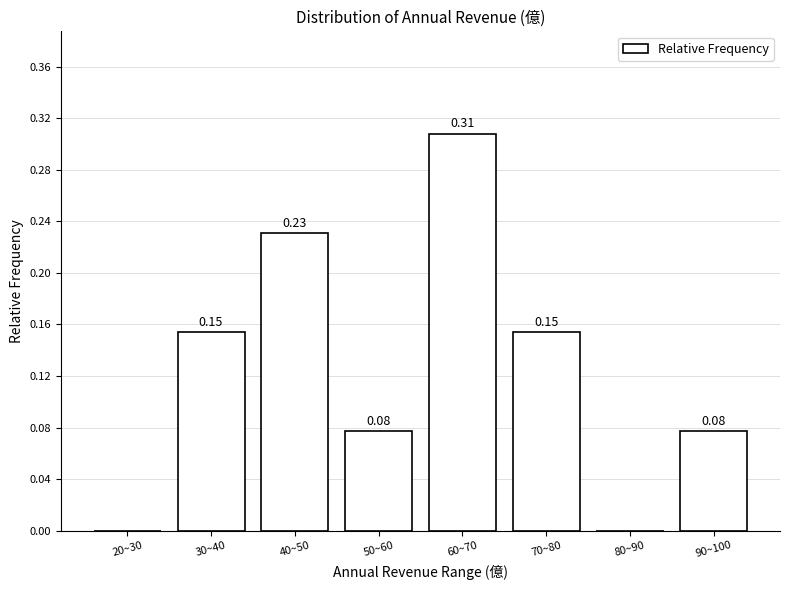

What is the change in value from 20~30 to 90~100?

+0.1